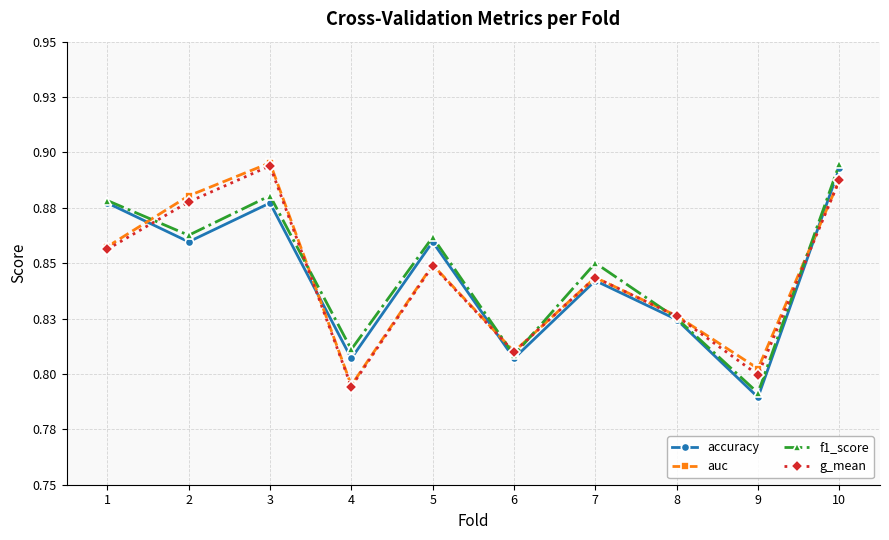

What is the approximate value of f1_score at 7?

0.9